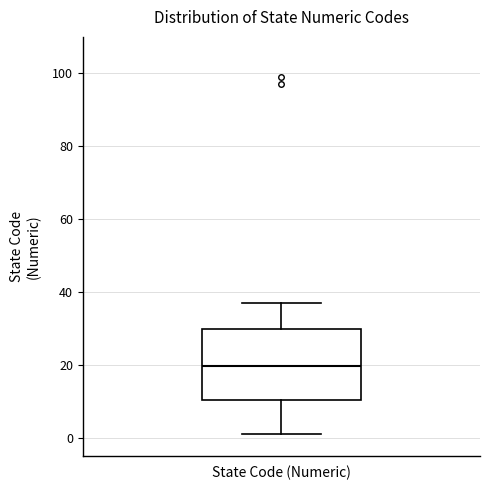

Read this box plot against the y-axis: the position of the median line, the range covered by the box, and the ends of both whiskers. The values are not printed on the chart, so give them approximately, as read against the axis.

median 20, box 10 to 30, whiskers 2 to 38